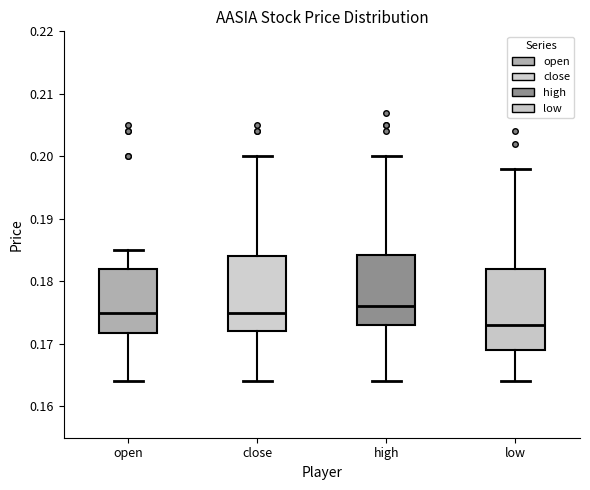

Which box's median line is the highest?

high